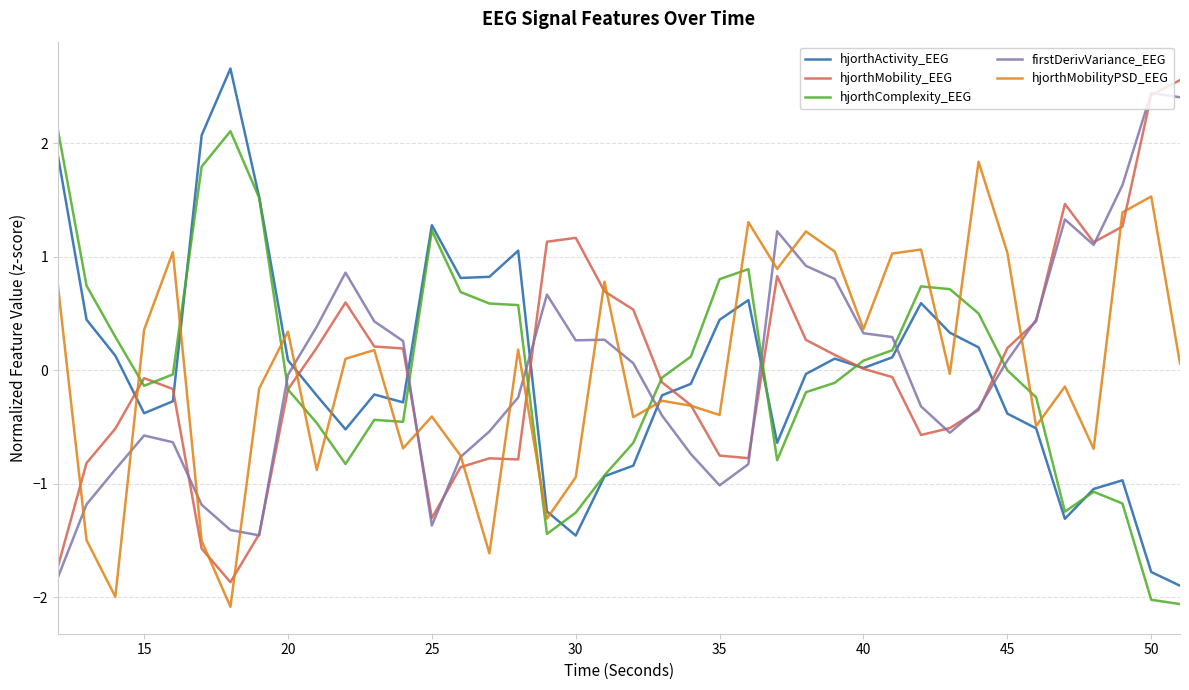

How many interior local peaks does the hjorthActivity_EEG series have?

8